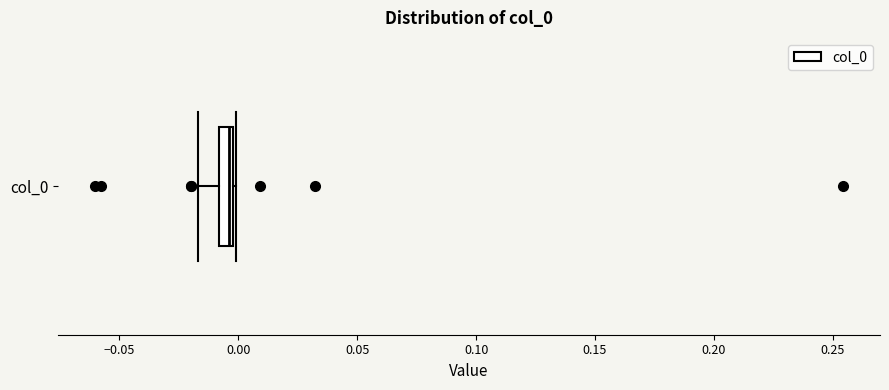

Where is the right edge of the box for col_0 on the x-axis? The values are not printed on the chart, so give them approximately, as read against the axis.

0.000